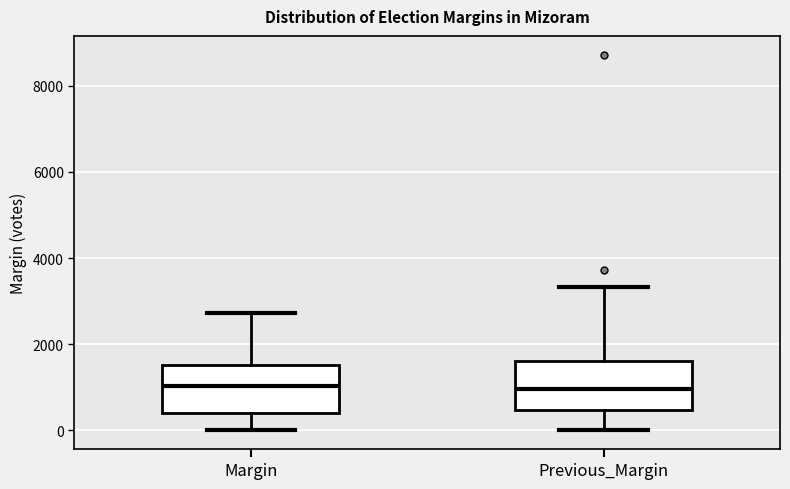

Reading left to right, read every box against the y-axis: the position of its median line, the range the box covers, and the ends of its whiskers. The values are not printed on the chart, so give them approximately, as read against the axis.

Margin: median 1000, box 400 to 1600, whiskers 0 to 2800
Previous_Margin: median 1000, box 400 to 1600, whiskers 0 to 3400